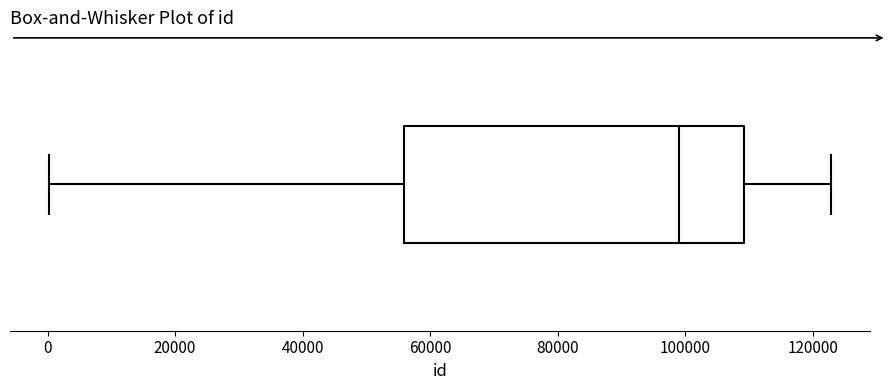

Where does the median line of the box sit on the x-axis? The values are not printed on the chart, so give them approximately, as read against the axis.

98000